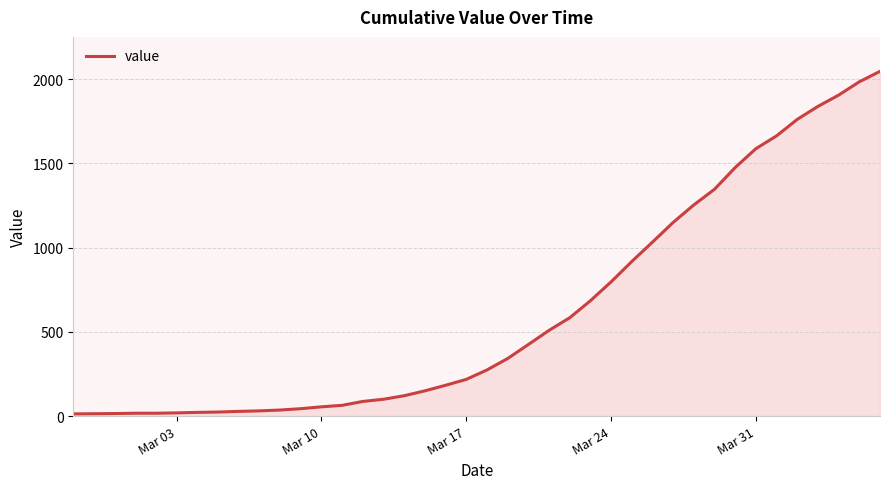

What is the maximum value shown in the chart?

2047